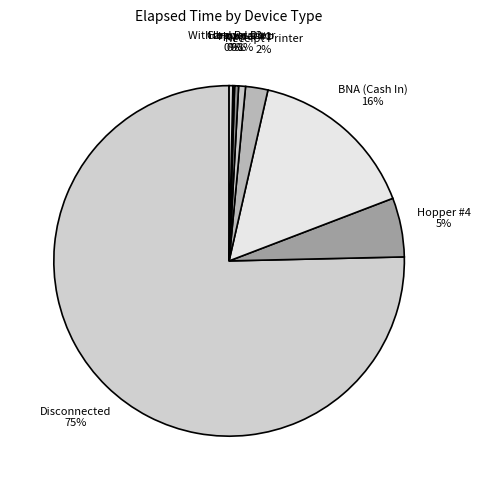

Does any single category account for the majority?

Yes